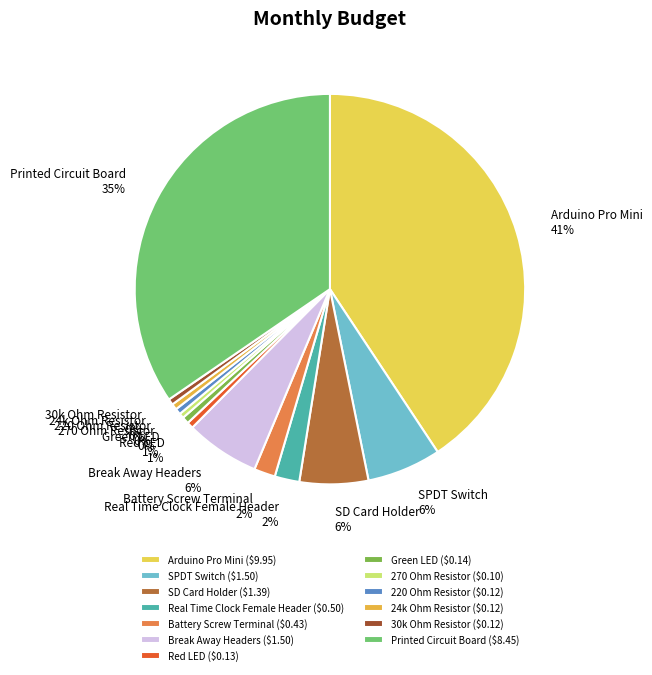

Count the number of slices in the pie.

13